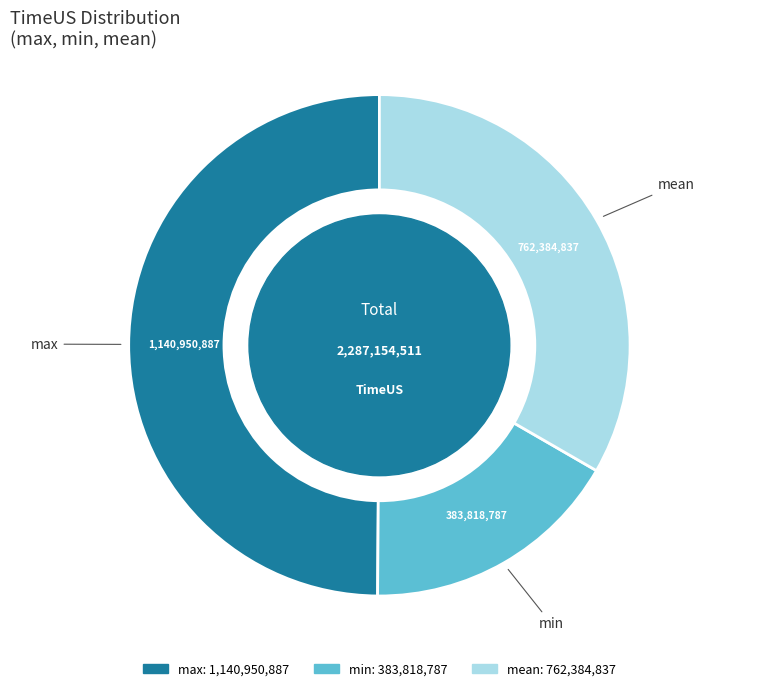

Combined, do max and min account for over 50%?

Yes